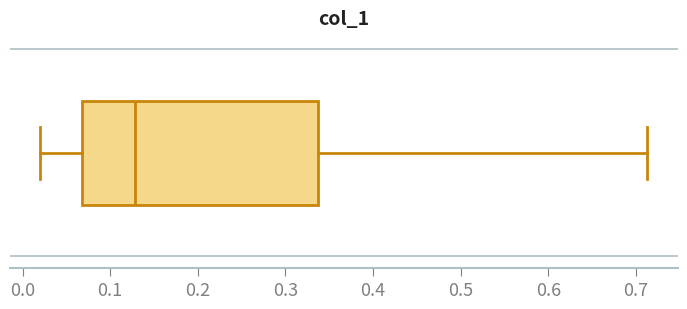

Where does the right whisker of the box end on the x-axis? The values are not printed on the chart, so give them approximately, as read against the axis.

0.71